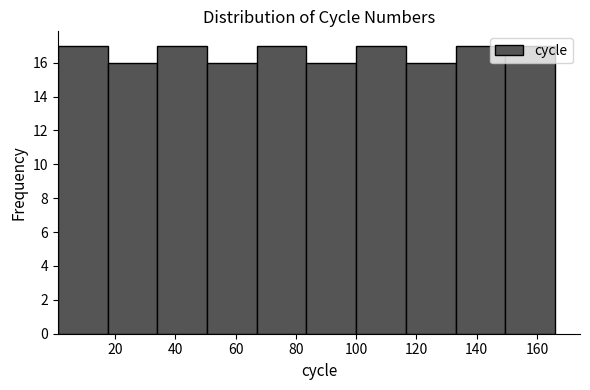

What is the height of the bar covering 149.5 to 166.0 on the x-axis? Neither the bar edges nor the heights are printed on the chart, so give them approximately, as read against the axes.

17